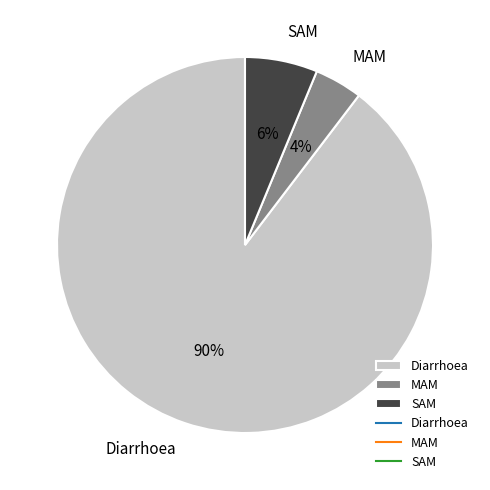

The SAM slice represents 17% of the pie. True or false?

False